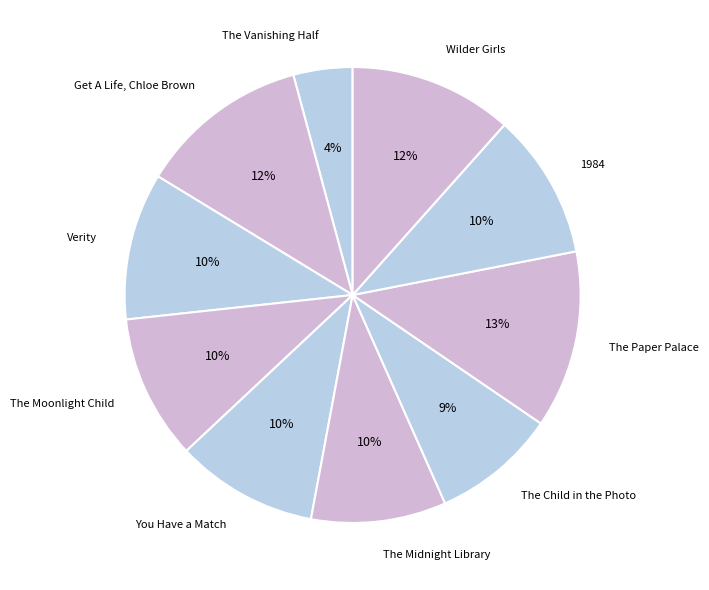

How many slices are in this pie chart?

10